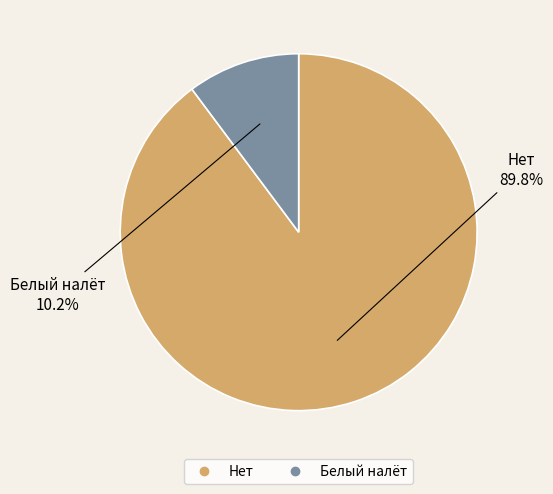

Rank the categories by value from lowest to highest.

Белый налёт, Нет